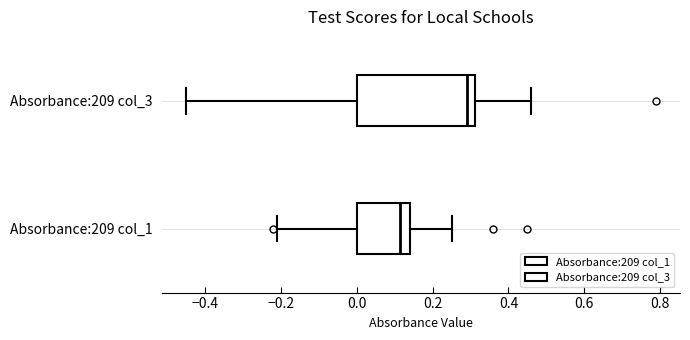

Reading bottom to top, read every box against the x-axis: the position of its median line, the range the box covers, and the ends of its whiskers. The values are not printed on the chart, so give them approximately, as read against the axis.

Absorbance:209 col_1: median 0.12, box 0.00 to 0.14, whiskers -0.20 to 0.26
Absorbance:209 col_3: median 0.30, box 0.00 to 0.32, whiskers -0.44 to 0.46